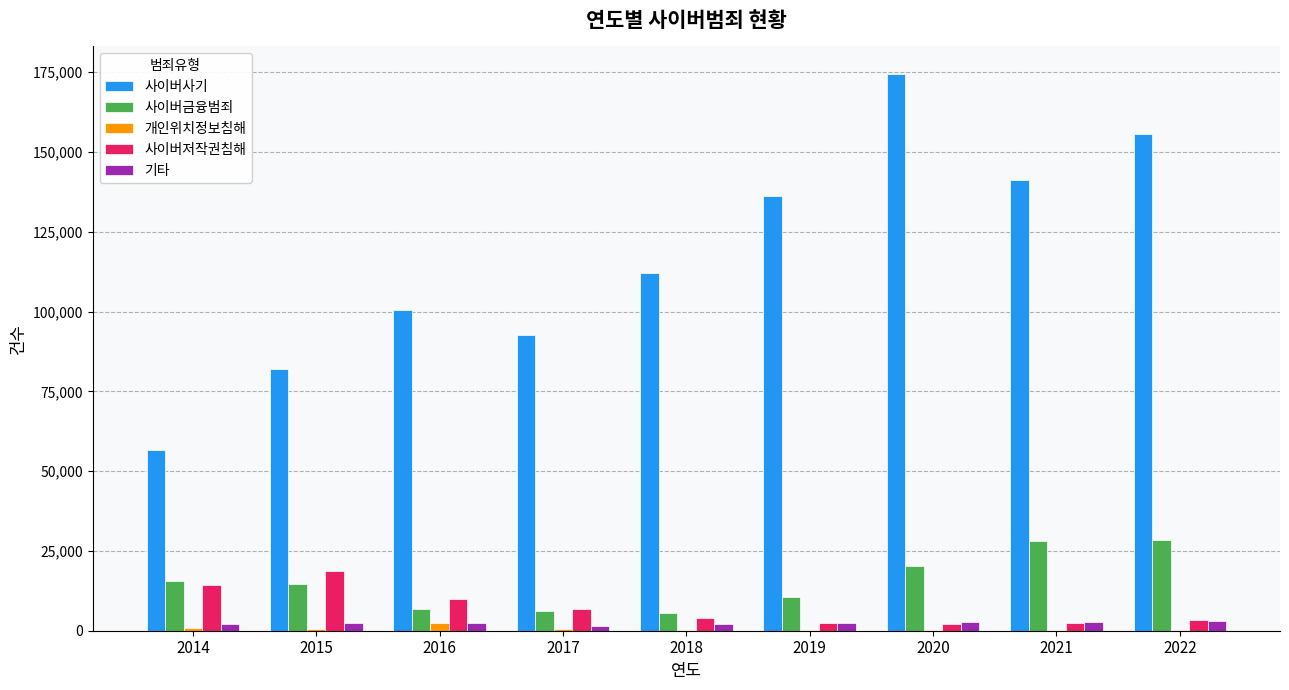

At which category is the sum across all series the highest?

2020